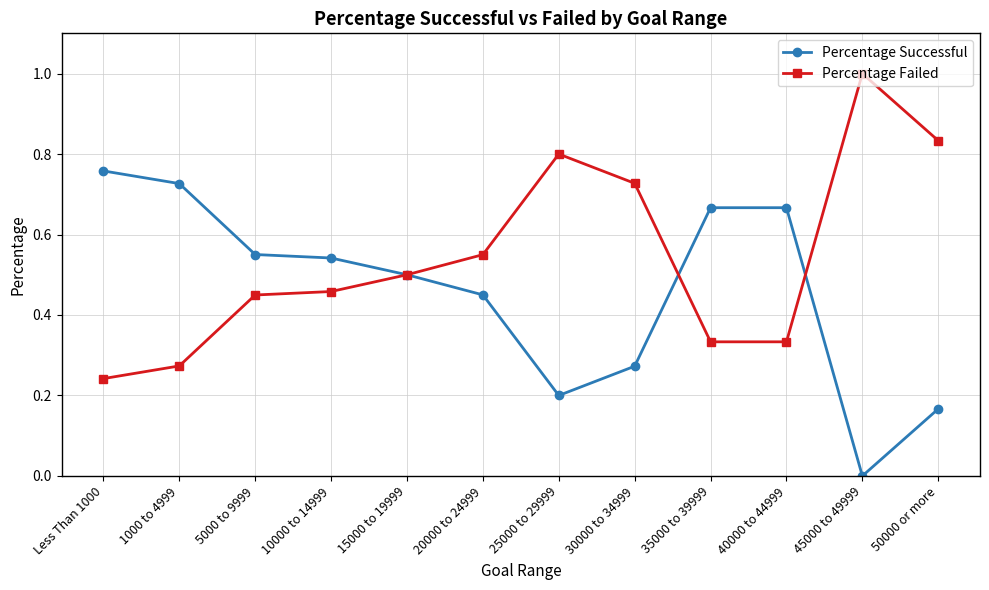

Is the value of Percentage Failed at Less Than 1000 greater than the value of Percentage Successful at 35000 to 39999?

No